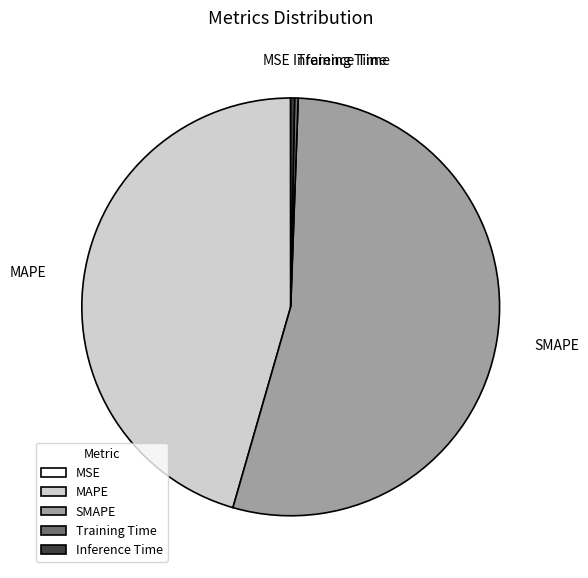

Which has a higher value, SMAPE or MAPE?

SMAPE